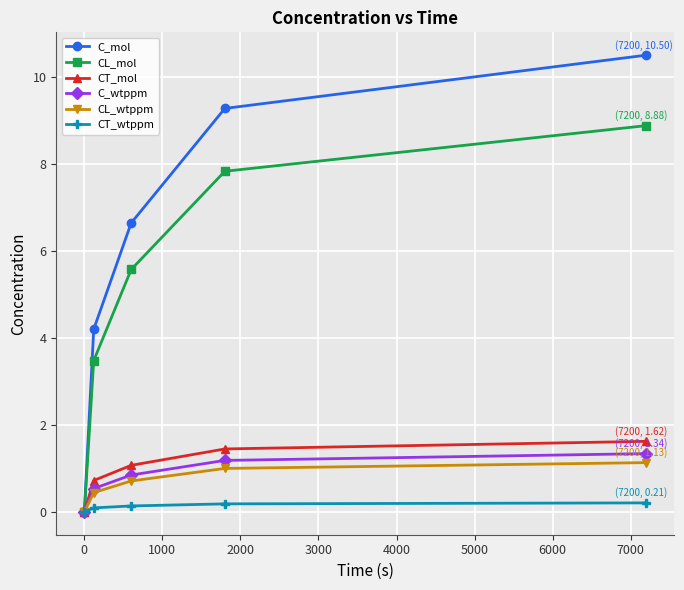

How many values in the CL_mol series are below 5?

2